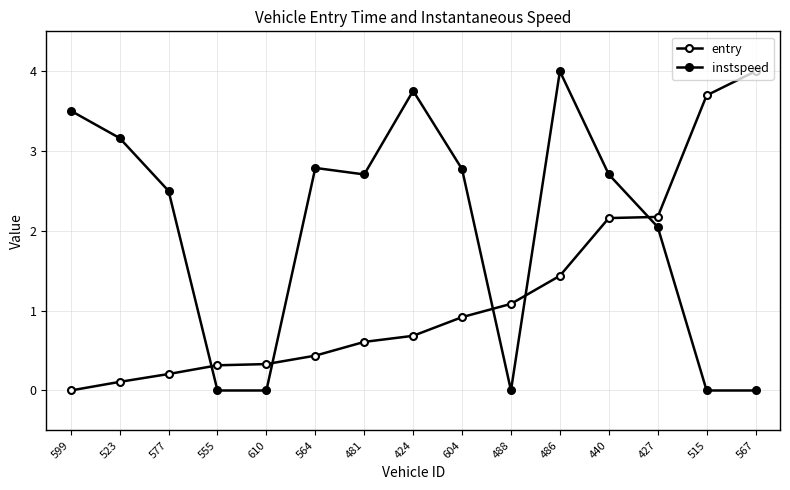

What is the average value of the entry series?

1.2